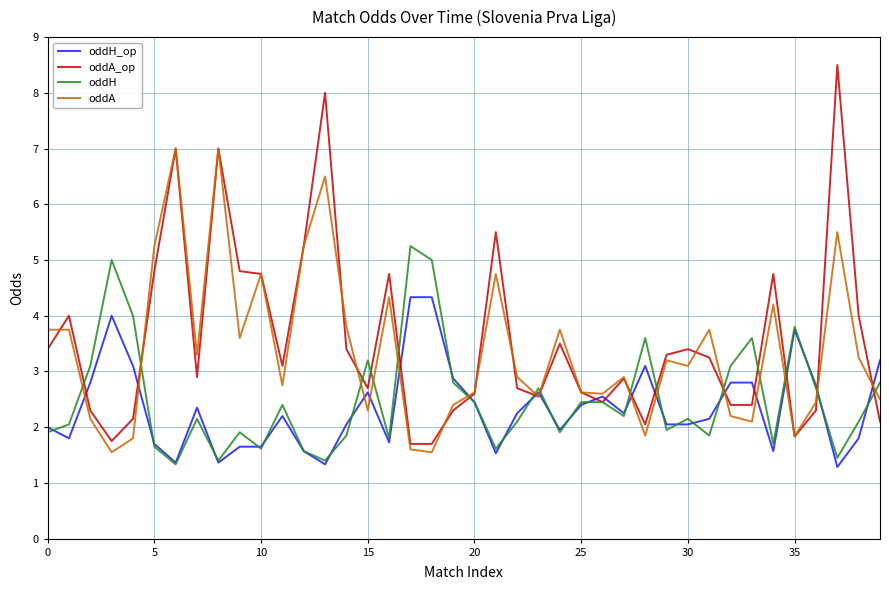

What is the difference between the maximum and minimum values in the oddA_op series?

6.8